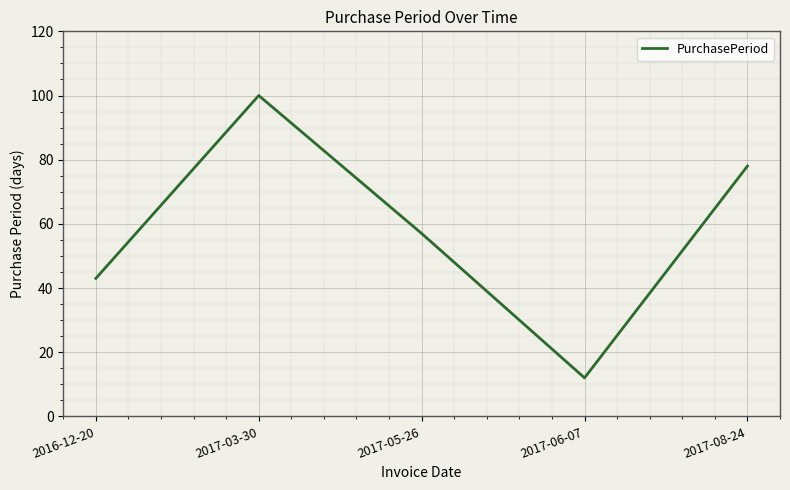

Which has a higher value, 2017-05-26 or 2017-06-07?

2017-05-26